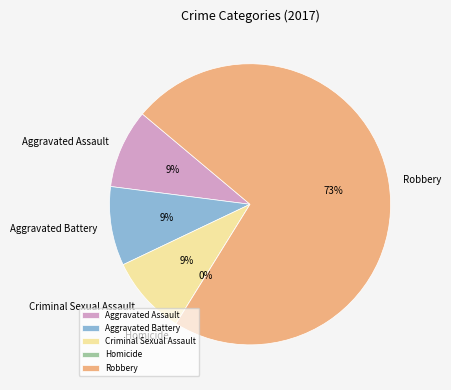

Combined, what portion of the pie is Homicide and Aggravated Battery?

9.1%